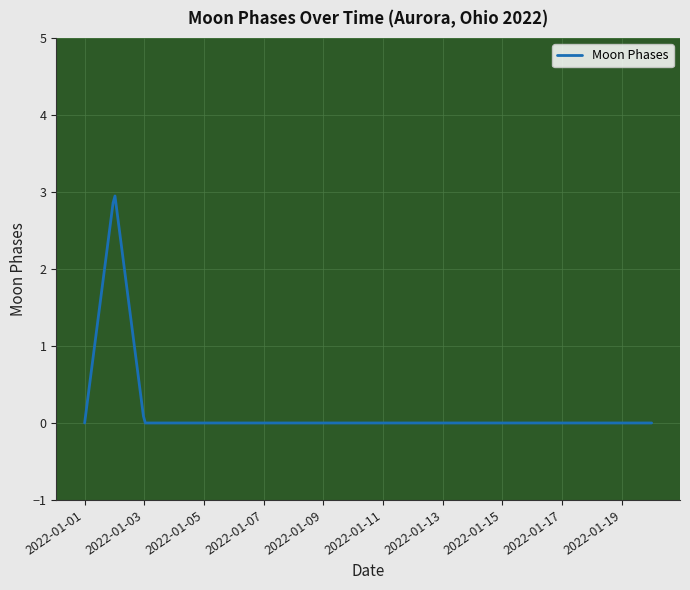

What is the greatest value displayed?

2.9